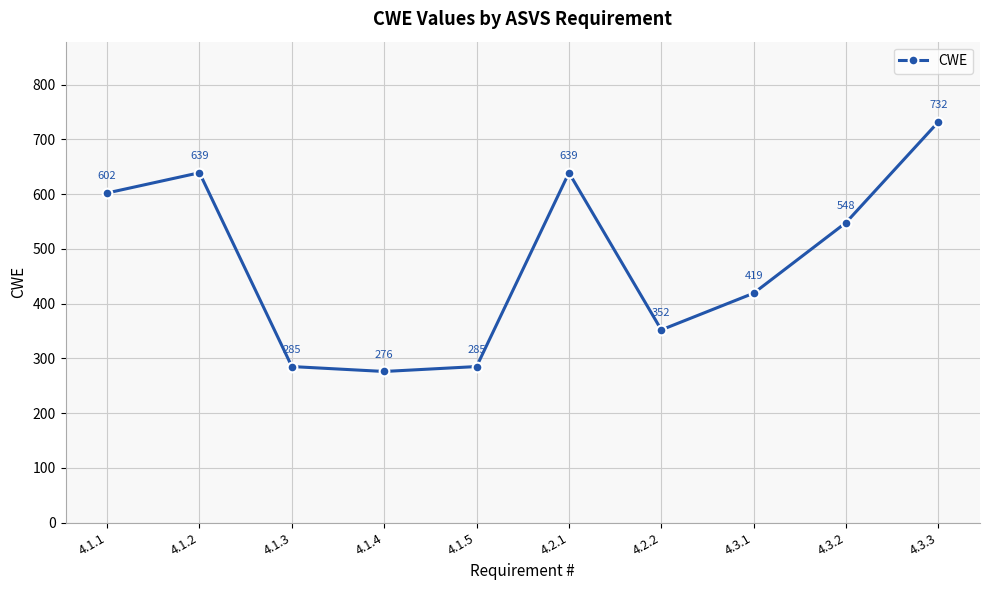

What is the sum of all values?

4777